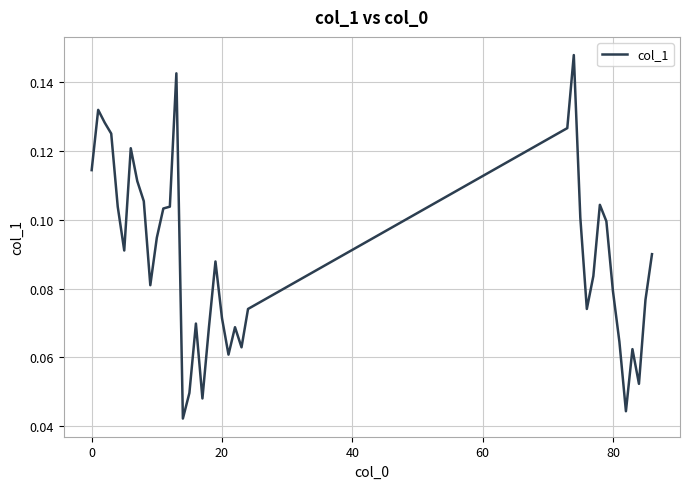

How many lines are shown in the chart?

1